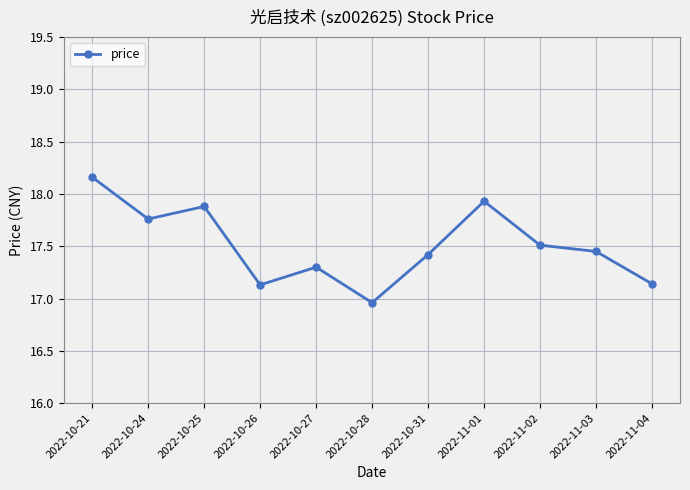

Between 2022-11-01 and 2022-10-25, which is larger?

2022-11-01